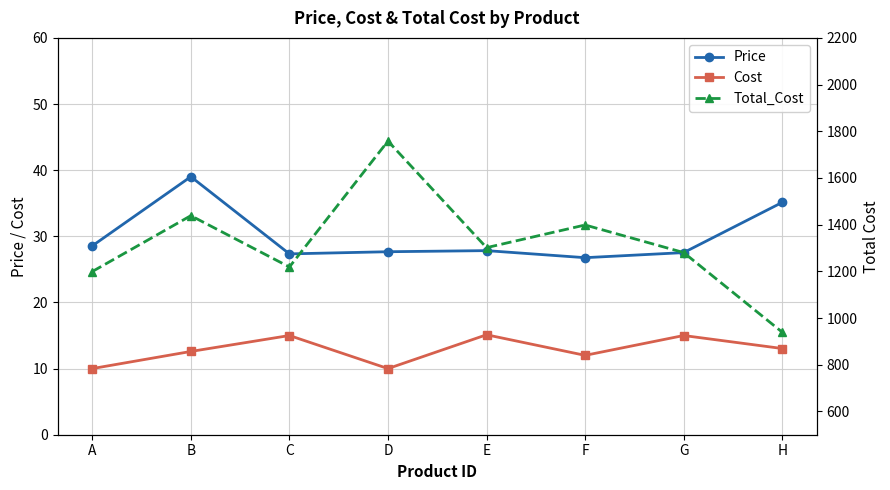

What are all the series names shown in the legend?

Price, Cost, Total_Cost